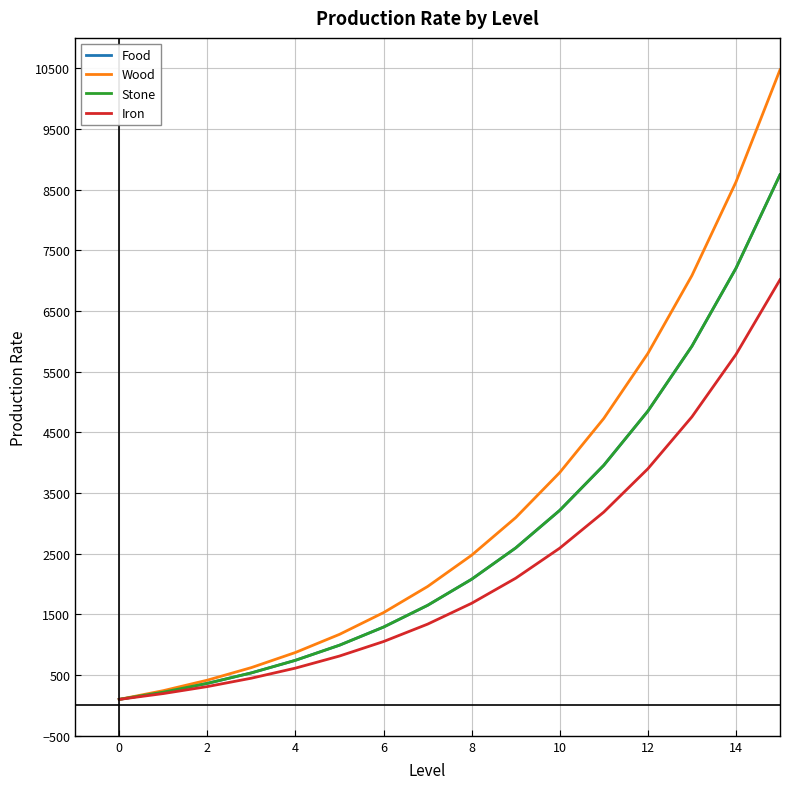

Does the chart have visible grid lines?

Yes